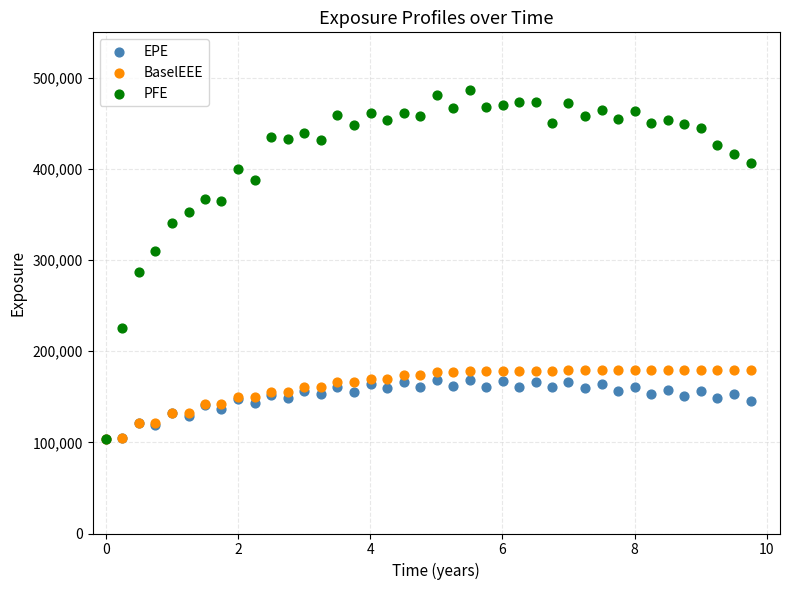

Across all series, what Y value is closest to 295169?

287396